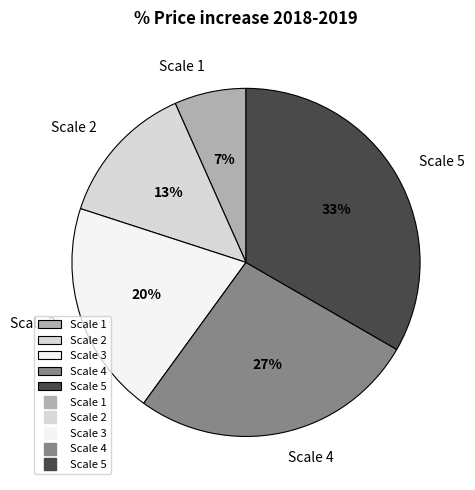

To the nearest percent, what is the average slice percentage?

20%